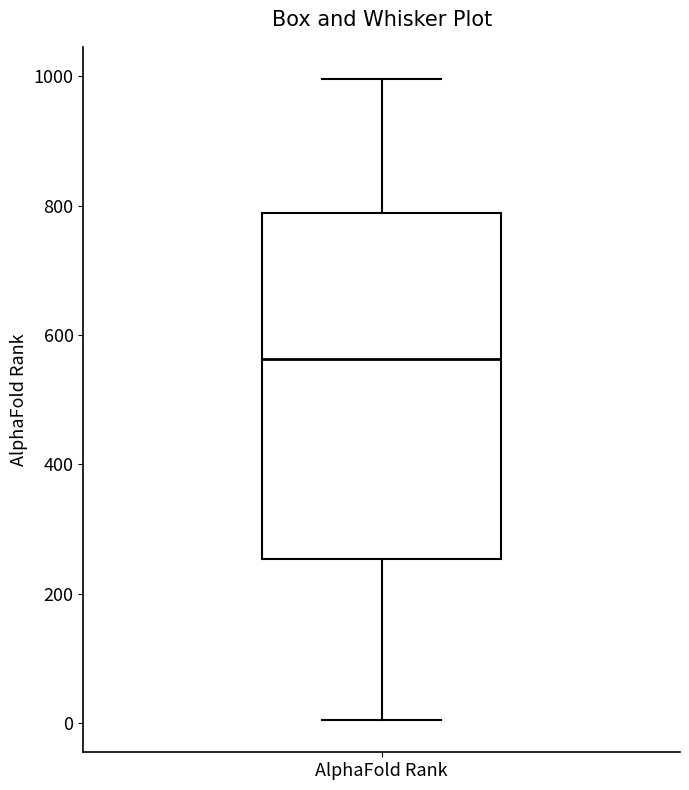

Transcribe this box plot: give where the median line is, the range the box spans, and where the two whiskers end, as read against the y-axis. The values are not printed on the chart, so give them approximately, as read against the axis.

median 560, box 260 to 780, whiskers 0 to 1000